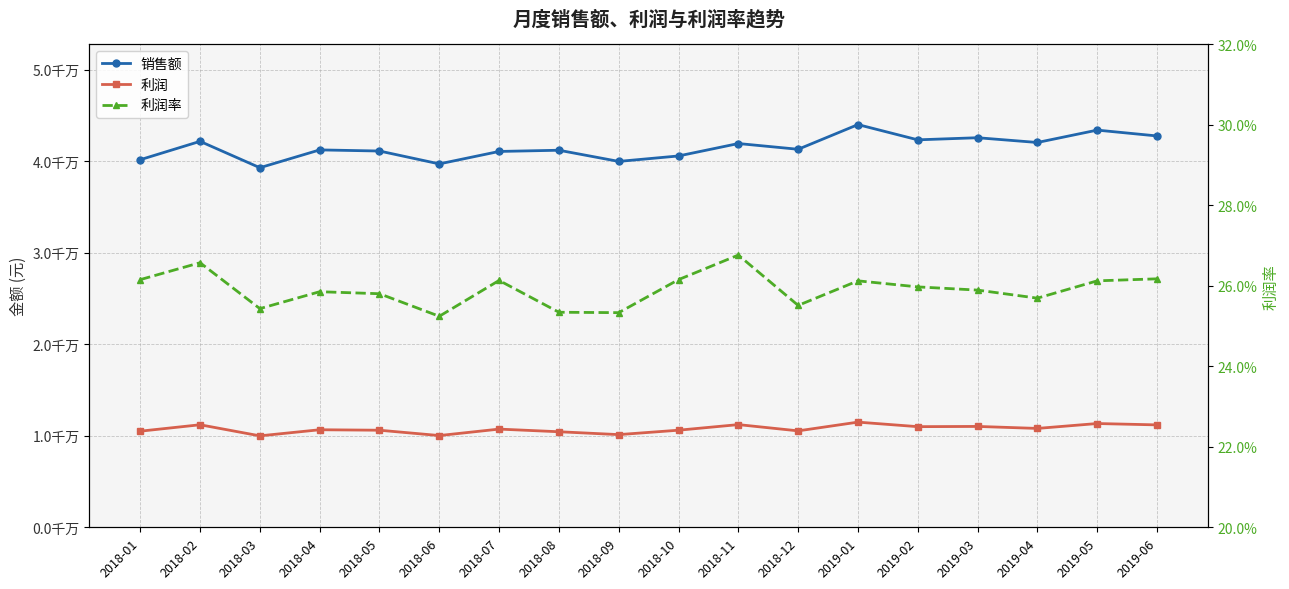

Which series changed the most between 2018-02 and 2018-09?

销售额